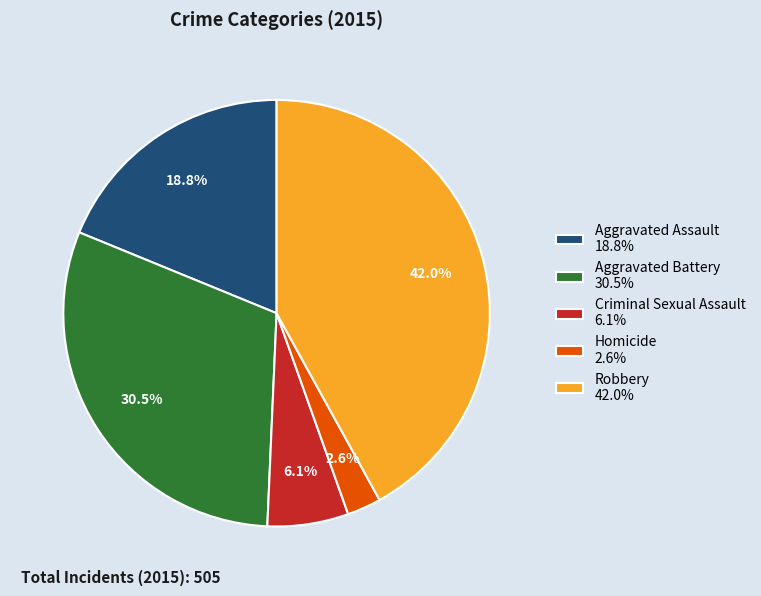

Approximately how many times larger is the value at Aggravated Battery compared to Robbery?

0.7